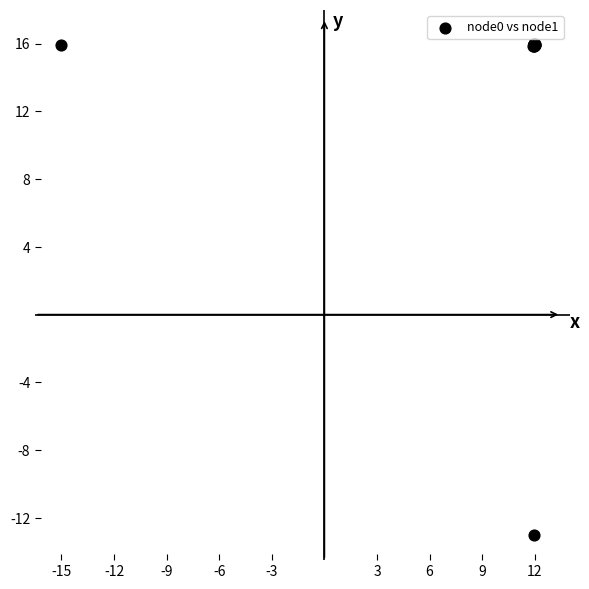

What Y value in the scatter plot is closest to 1?

-13.0